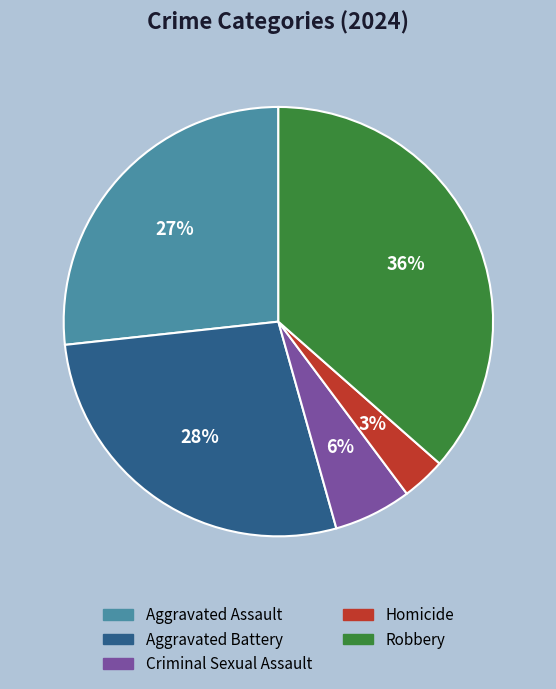

Which category has the biggest portion of the pie?

Robbery